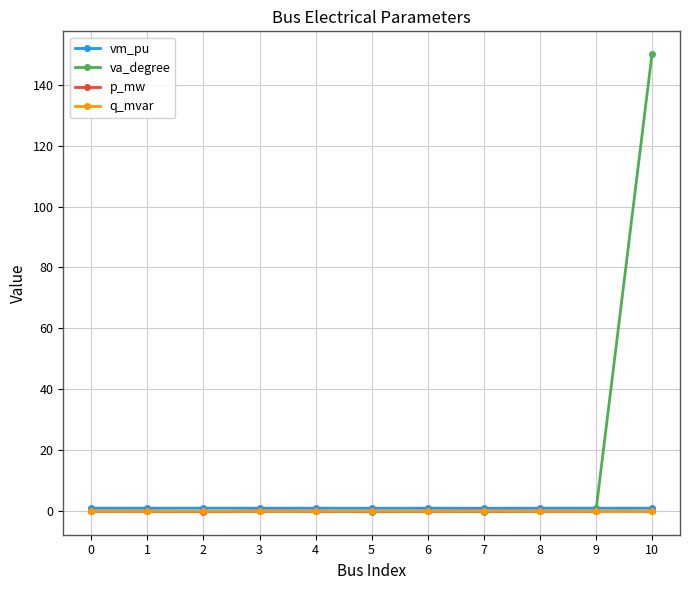

What are all the series names shown in the legend?

vm_pu, va_degree, p_mw, q_mvar